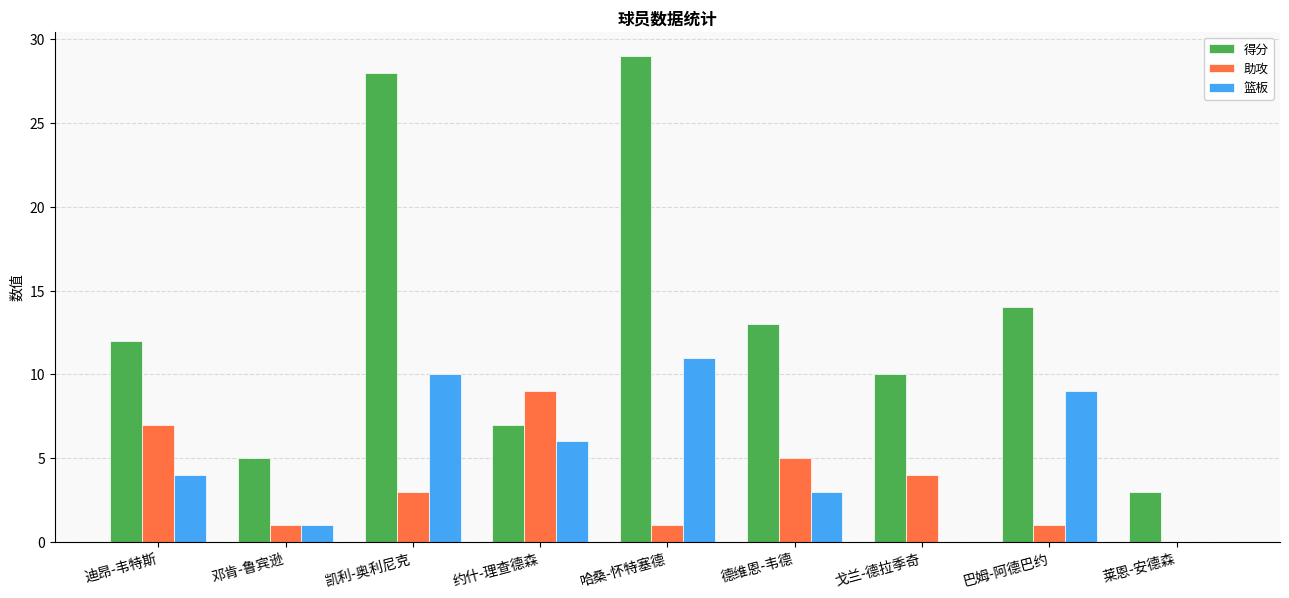

Is it true that 助攻 equals 3 at 迪昂-韦特斯?

False